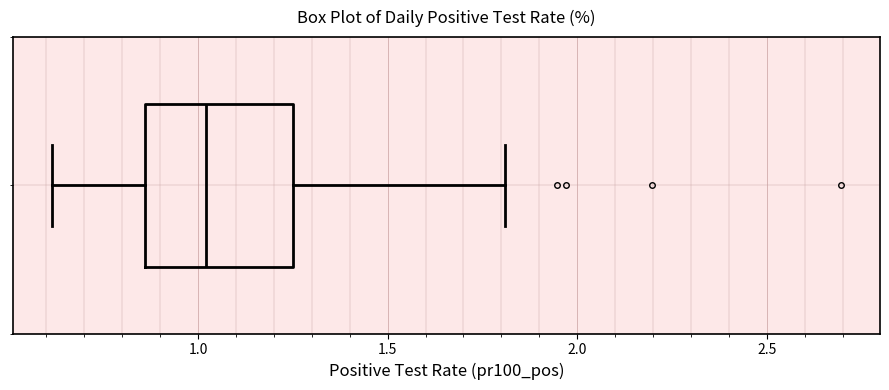

Read this box plot against the x-axis: the position of the median line, the range covered by the box, and the ends of both whiskers. The values are not printed on the chart, so give them approximately, as read against the axis.

median 1.00, box 0.85 to 1.25, whiskers 0.60 to 1.80